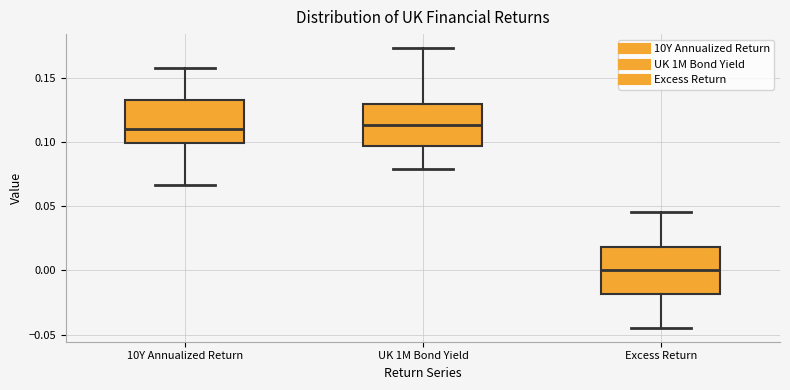

Reading left to right, read every box against the y-axis: the position of its median line, the range the box covers, and the ends of its whiskers. The values are not printed on the chart, so give them approximately, as read against the axis.

10Y Annualized Return: median 0.110, box 0.100 to 0.130, whiskers 0.065 to 0.160
UK 1M Bond Yield: median 0.115, box 0.095 to 0.130, whiskers 0.080 to 0.175
Excess Return: median 0.000, box -0.020 to 0.020, whiskers -0.045 to 0.045